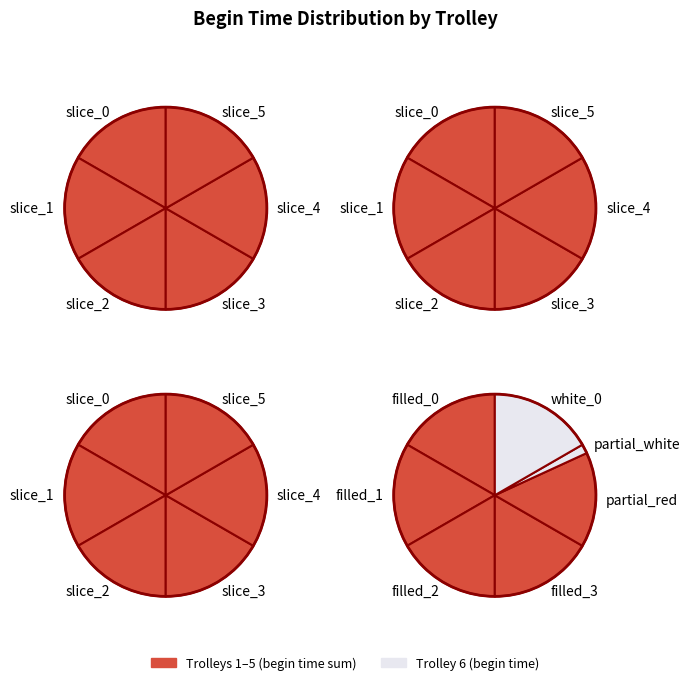

What percentage is the trolley 6 slice, to the nearest percent?

18%